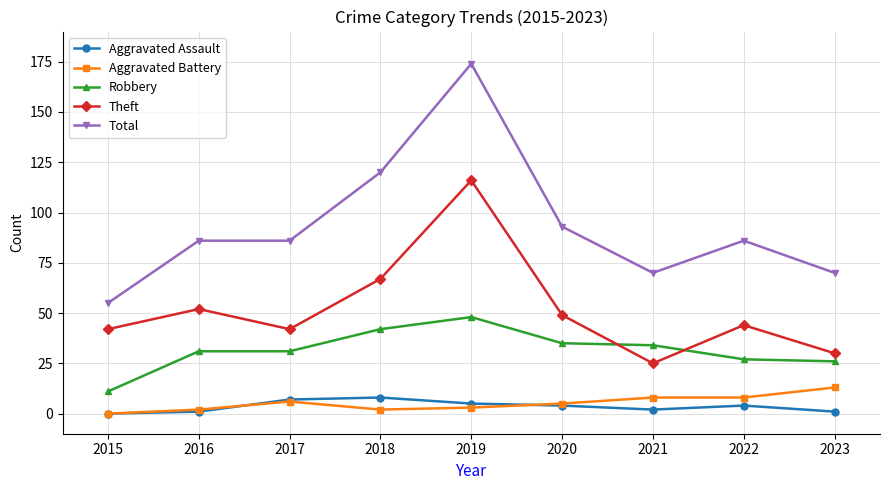

Where is Total nearest to the value 114?

2018